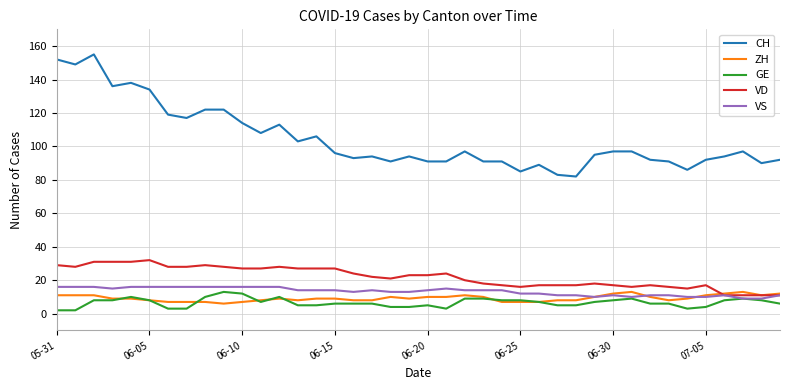

True or false: VD and CH cross at least once.

False